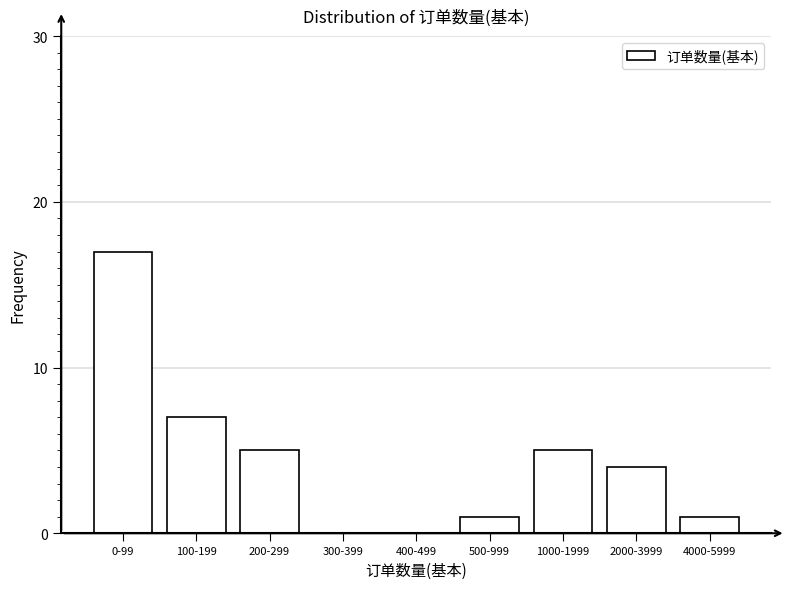

Reading left to right, list all the values displayed in this chart.

0-99=17	100-199=7	200-299=5	300-399=0	400-499=0	500-999=1	1000-1999=5	2000-3999=4	4000-5999=1